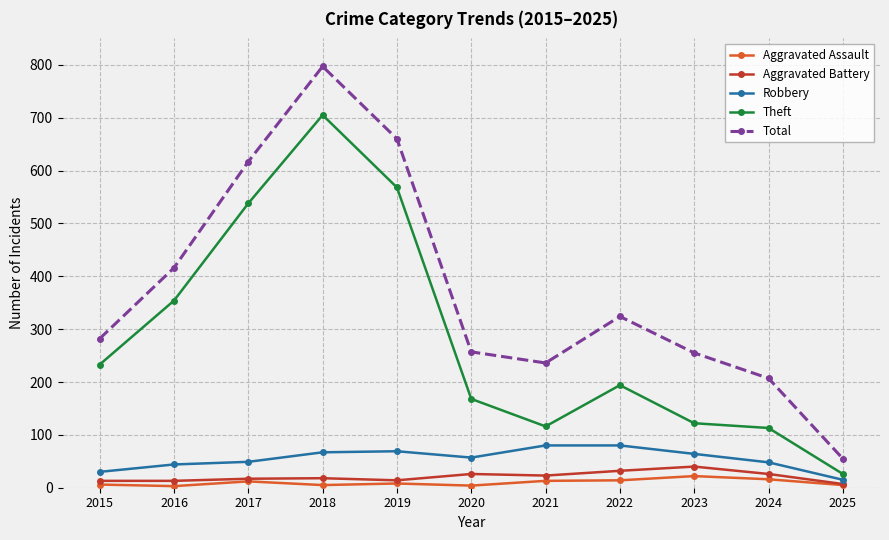

What are all the series names shown in the legend?

Aggravated Assault, Aggravated Battery, Robbery, Theft, Total